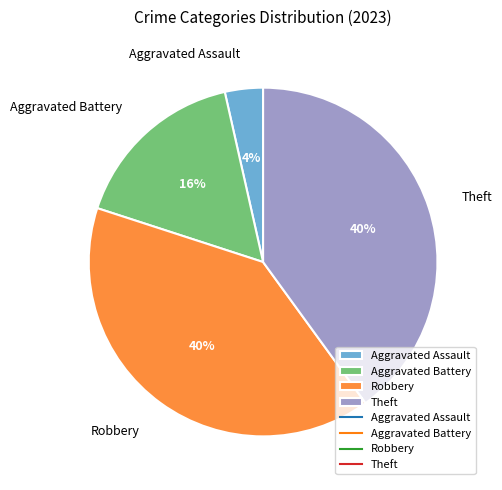

Combined, do Theft and Aggravated Battery account for over 50%?

Yes